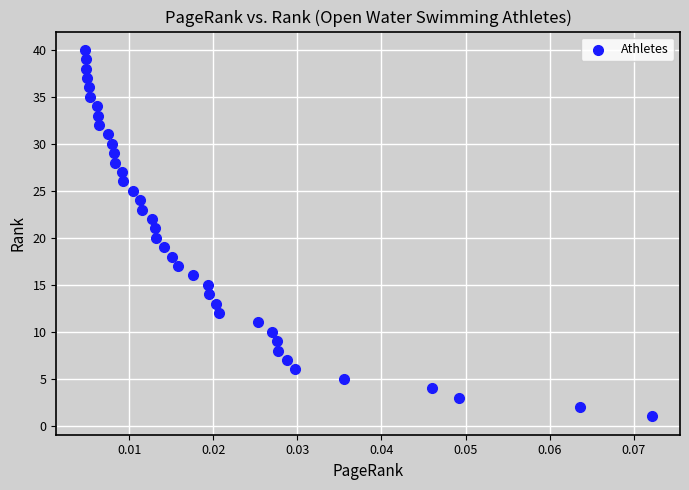

What is the range of Y values (max minus min)?

39